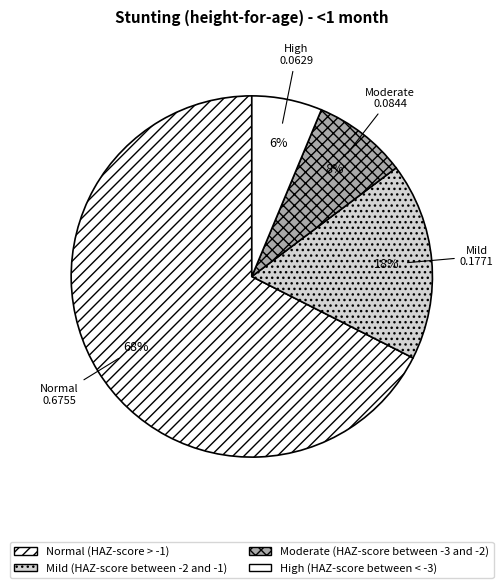

How many slices are in this pie chart?

4